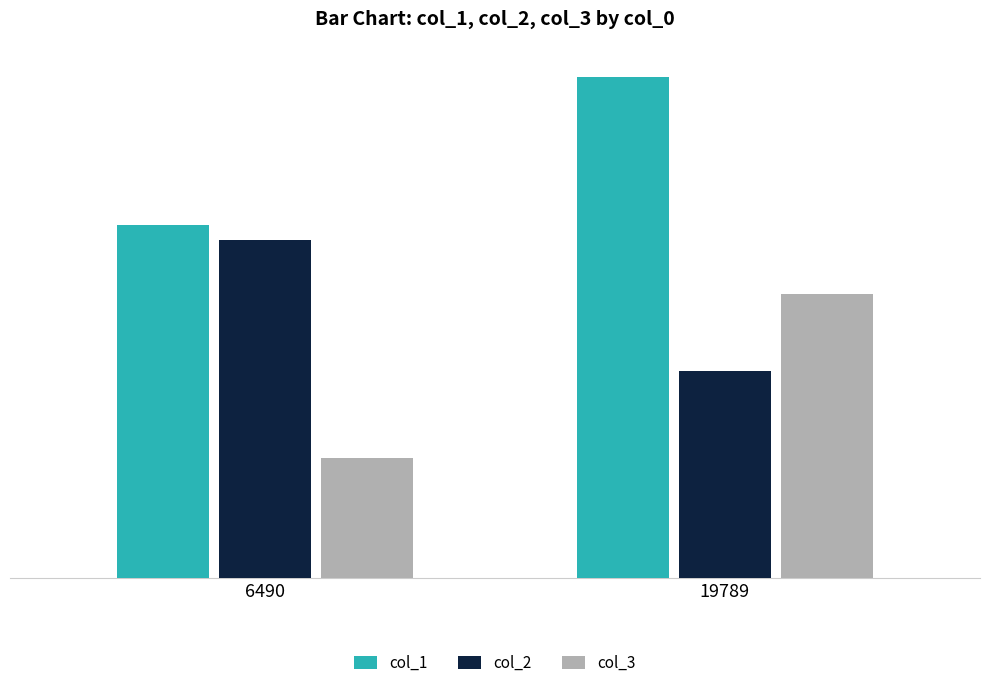

Reading right to left, list all the values displayed in this chart.

col_1: 17394	12267
col_2: 7188	11746
col_3: 9860	4161